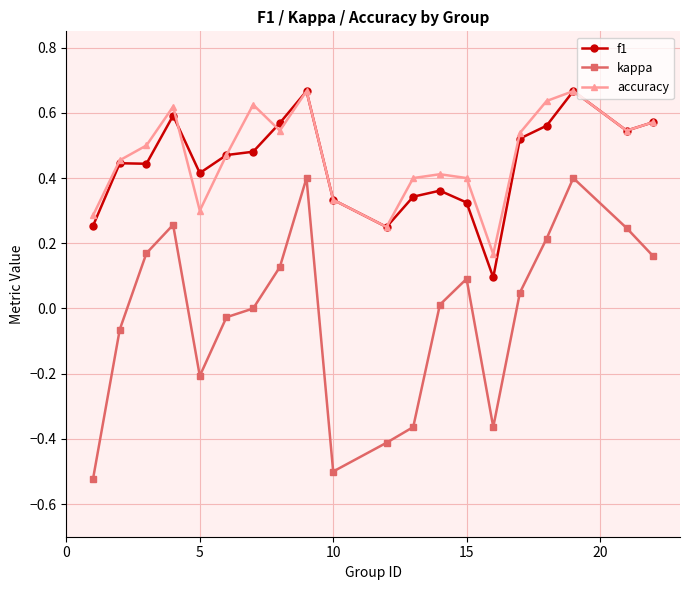

True or false: f1 has more than 0 points higher than both neighbors.

True